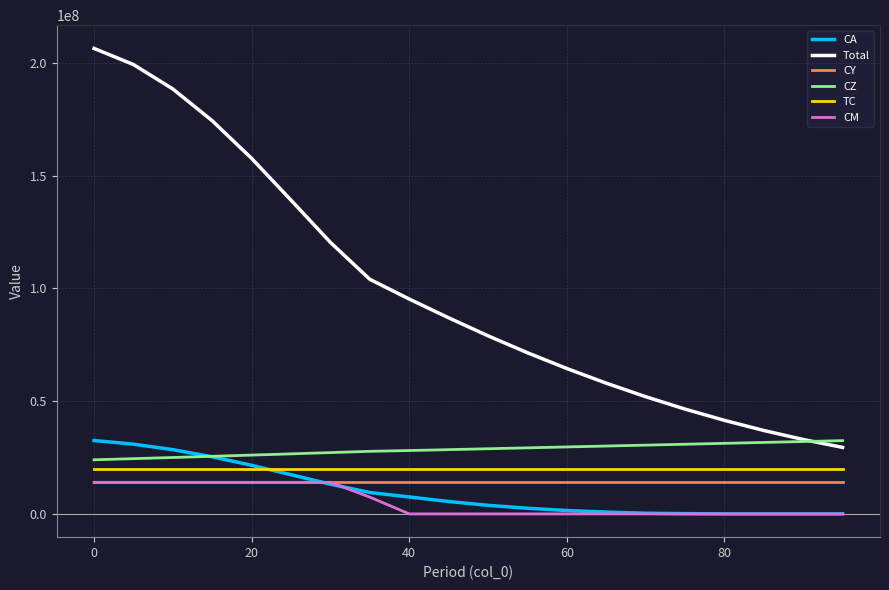

What is the maximum value for Total?

206500000